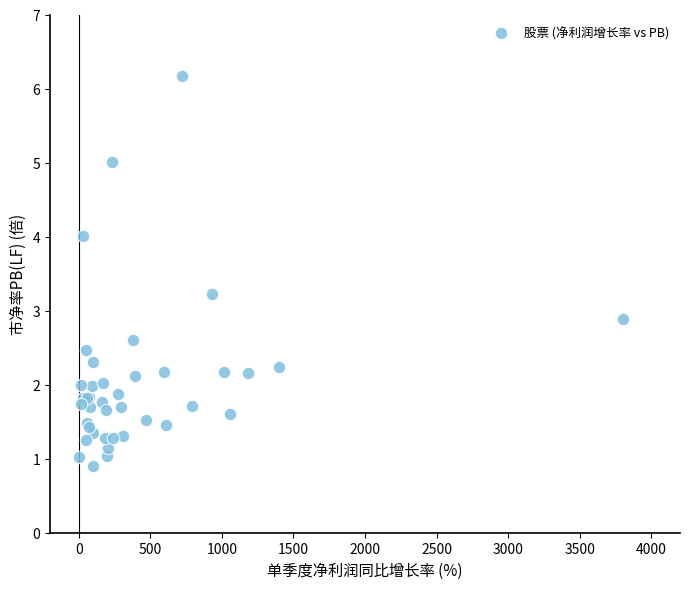

What Y value in the scatter plot is closest to 3?

2.9